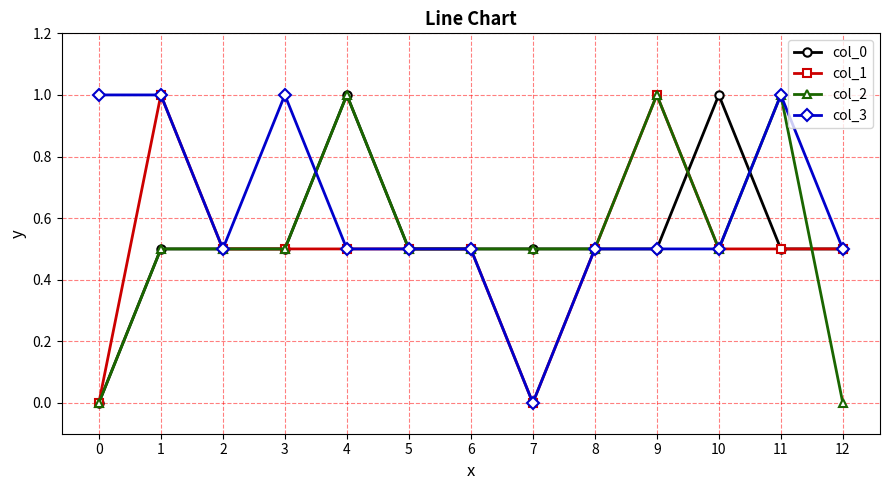

At which category does col_3 reach its first local valley?

2